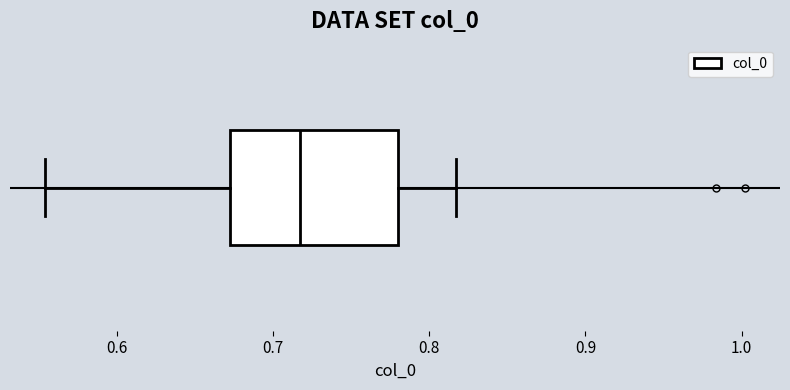

Transcribe this box plot: give where the median line is, the range the box spans, and where the two whiskers end, as read against the x-axis. The values are not printed on the chart, so give them approximately, as read against the axis.

median 0.72, box 0.67 to 0.78, whiskers 0.55 to 0.82